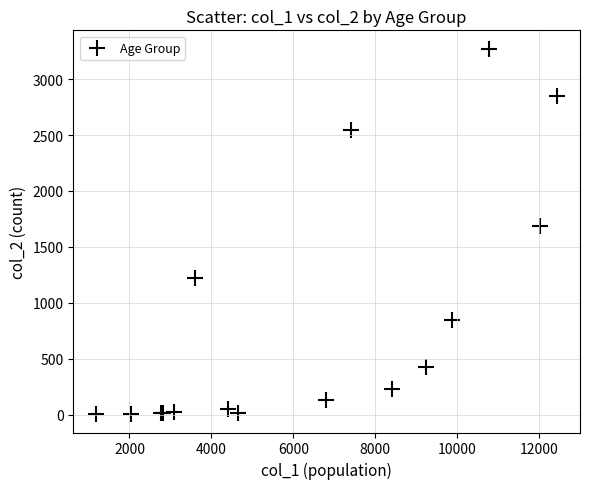

What Y value in the scatter plot is closest to 1638?

1690